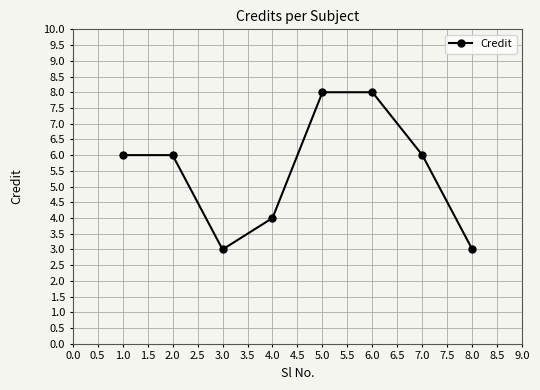

Approximately how many times larger is the value at 3.0 compared to 5.0?

0.4